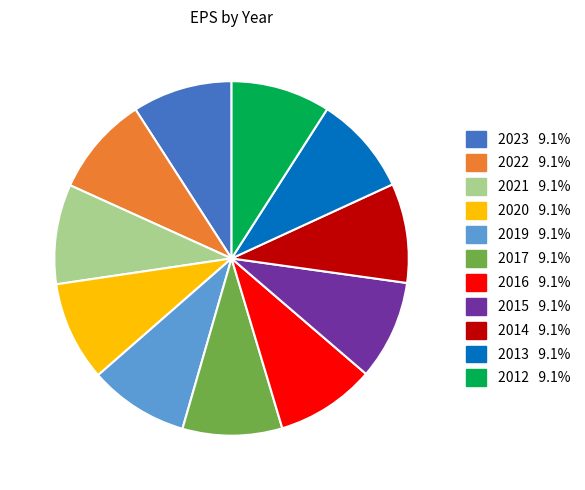

Approximately how many times larger is the value at 2022 compared to 2020?

1.0